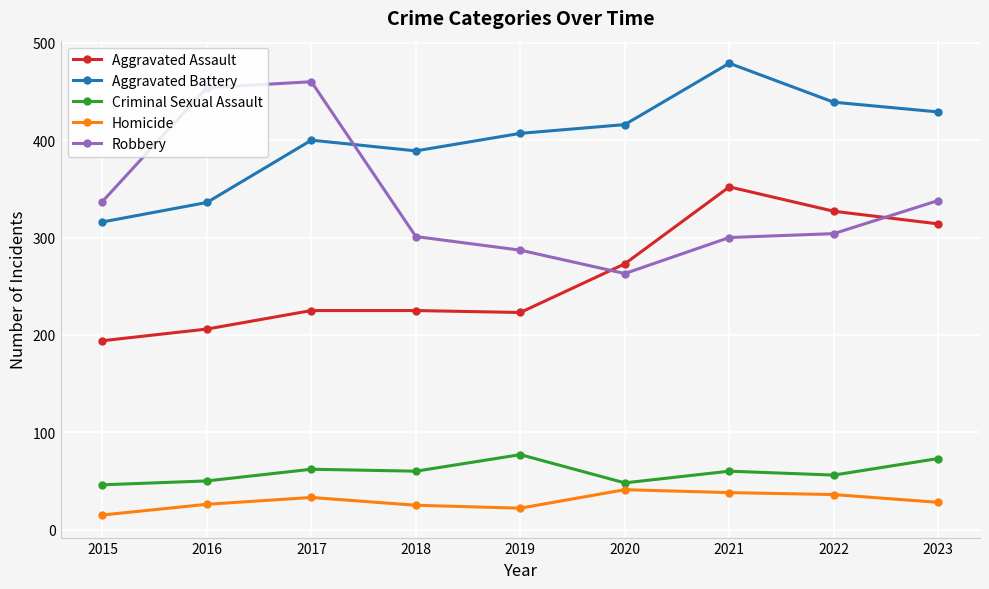

True or false: Homicide and Robbery cross at least once.

False